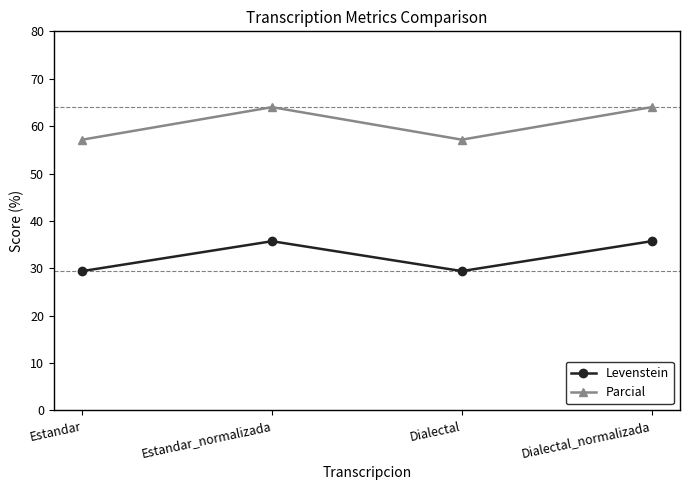

How many values in the Parcial series are below 64?

2